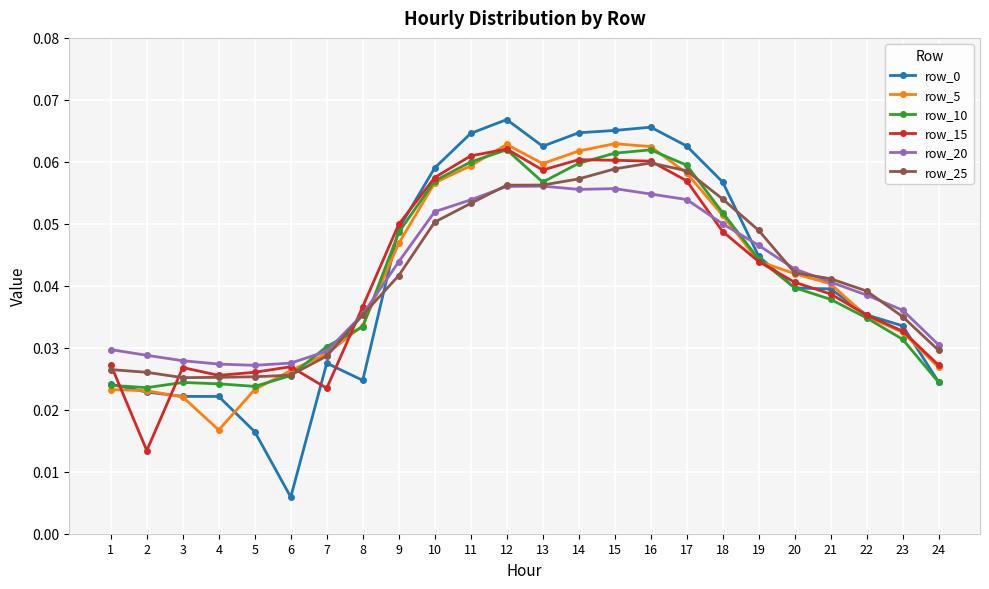

At how many categories does at least one series exceed 0?

24